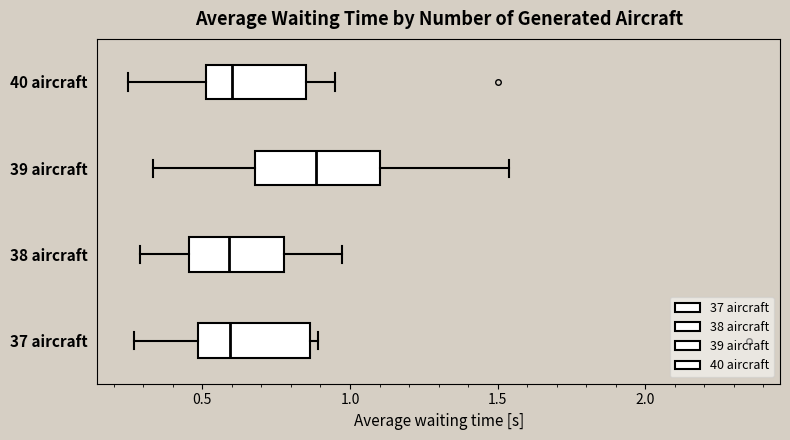

Reading bottom to top, read every box against the x-axis: the position of its median line, the range the box covers, and the ends of its whiskers. The values are not printed on the chart, so give them approximately, as read against the axis.

37 aircraft: median 0.60, box 0.50 to 0.85, whiskers 0.25 to 0.90
38 aircraft: median 0.60, box 0.45 to 0.80, whiskers 0.30 to 0.95
39 aircraft: median 0.90, box 0.70 to 1.10, whiskers 0.35 to 1.55
40 aircraft: median 0.60, box 0.50 to 0.85, whiskers 0.25 to 0.95